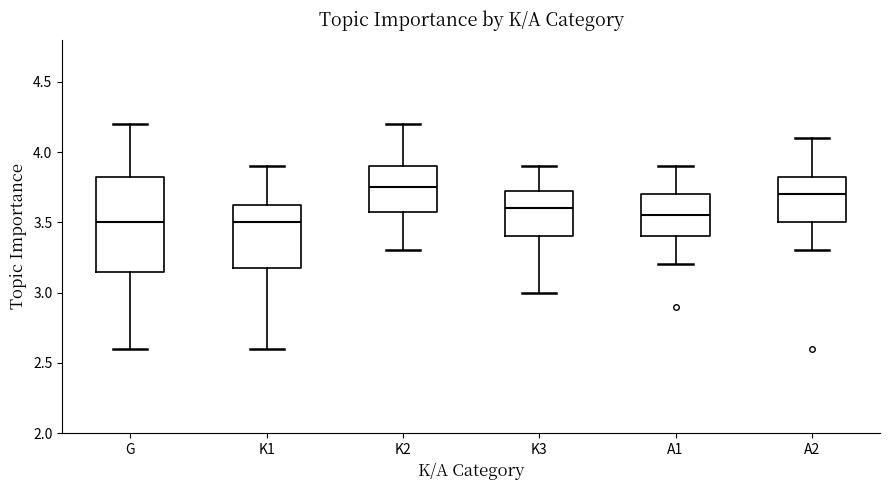

Where is the lower edge of the box for A1 on the y-axis? The values are not printed on the chart, so give them approximately, as read against the axis.

3.40